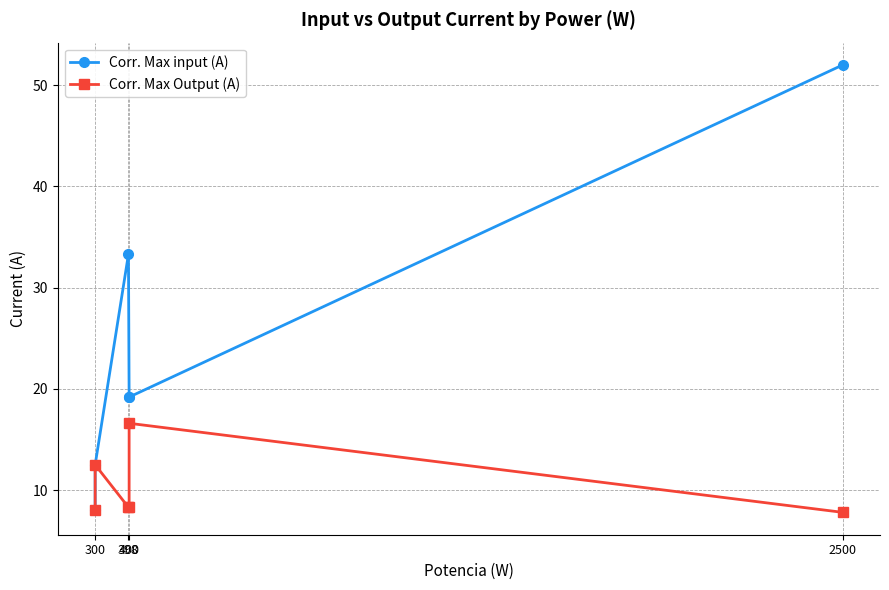

What is the average value of the Corr. Max input (A) series?

24.0